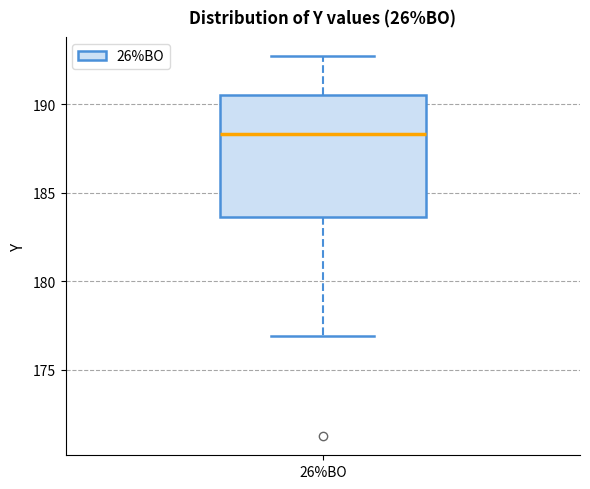

Transcribe this box plot: give where the median line is, the range the box spans, and where the two whiskers end, as read against the y-axis. The values are not printed on the chart, so give them approximately, as read against the axis.

median 188.5, box 183.5 to 190.5, whiskers 177.0 to 192.5